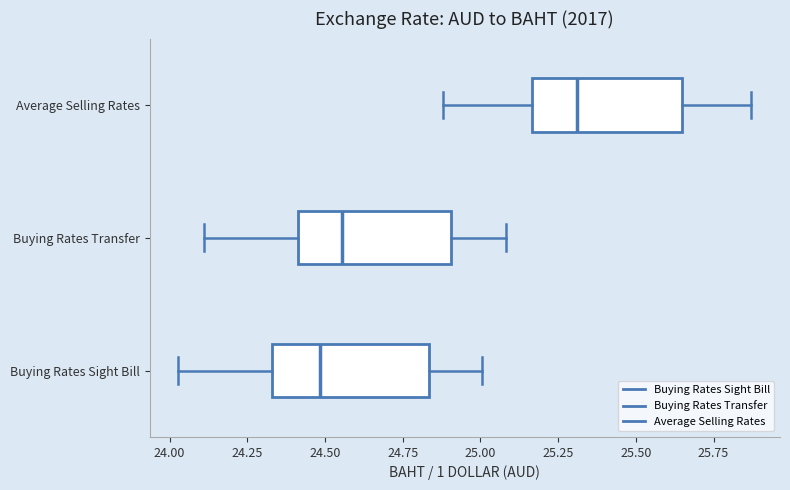

Which box has the furthest to the right median line?

Average Selling Rates